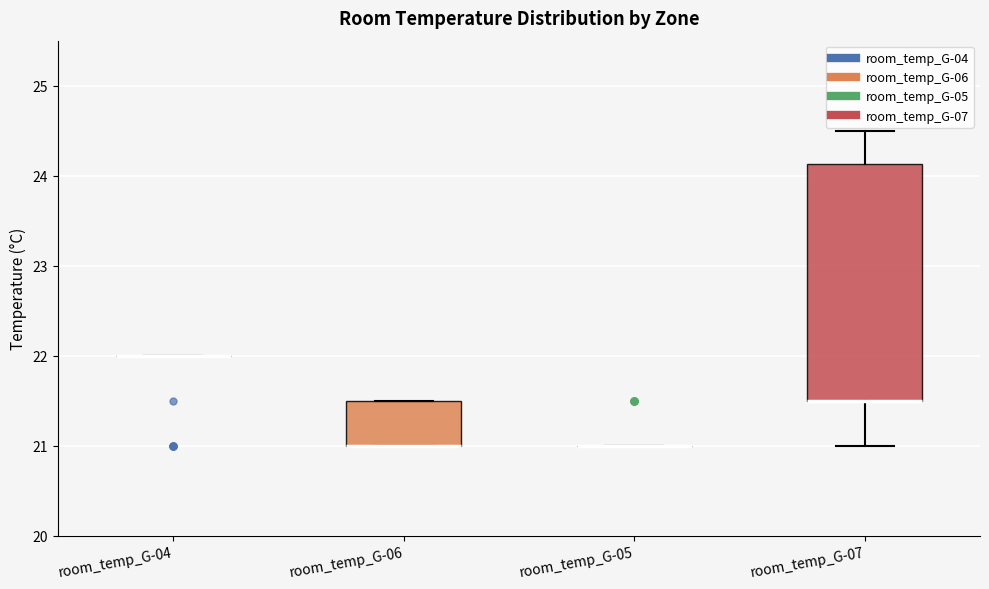

Reading left to right, read every box against the y-axis: the position of its median line, the range the box covers, and the ends of its whiskers. The values are not printed on the chart, so give them approximately, as read against the axis.

room_temp_G-04: box collapsed to a line at 22.0, whiskers 22.0 to 22.0
room_temp_G-06: median 21.0 (drawn on the box's lower edge), box 21.0 to 21.5, whiskers 21.0 to 21.5
room_temp_G-05: box collapsed to a line at 21.0, whiskers 21.0 to 21.0
room_temp_G-07: median 21.5 (drawn on the box's lower edge), box 21.5 to 24.1, whiskers 21.0 to 24.5